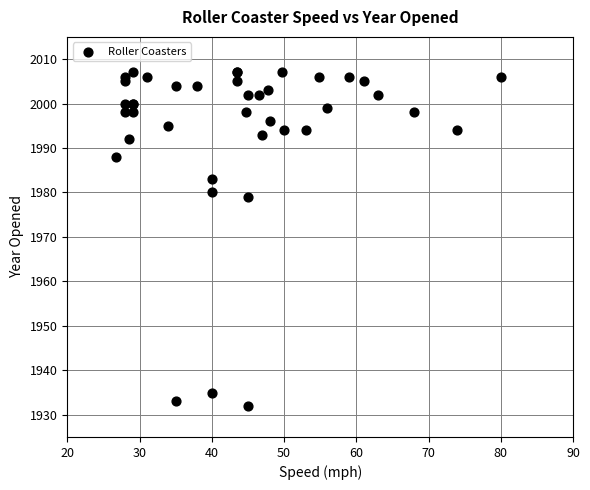

What Y value in the scatter plot is closest to 1969?

1979